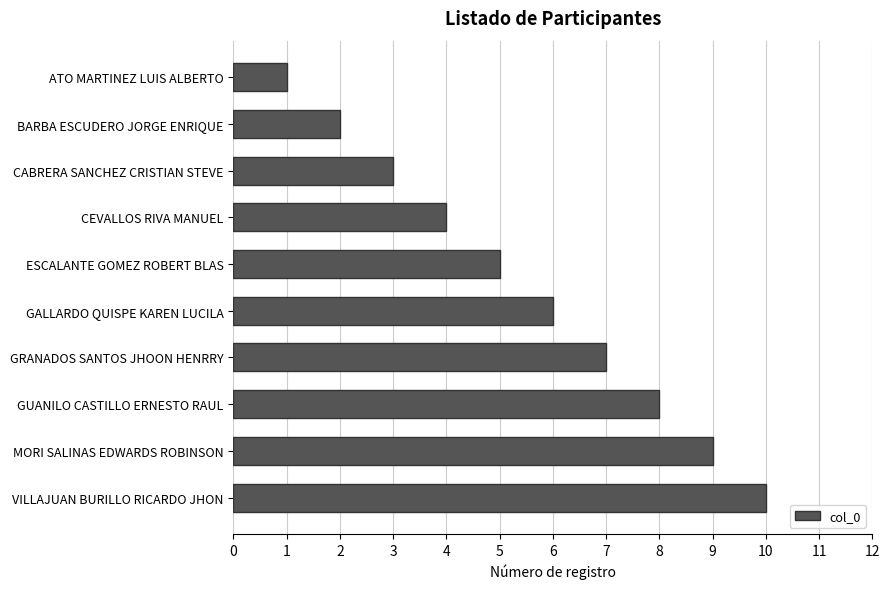

What is the maximum value shown in the chart?

10